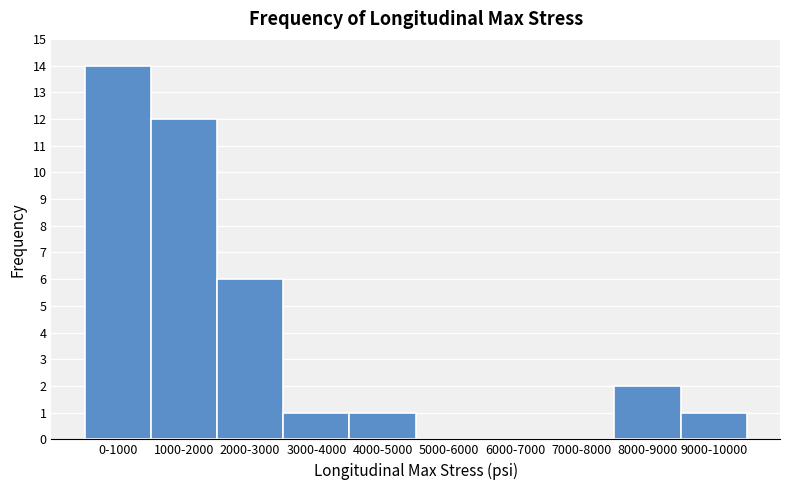

Reading left to right, transcribe all the data shown in this chart.

0-1000=14	1000-2000=12	2000-3000=6	3000-4000=1	4000-5000=1	5000-6000=0	6000-7000=0	7000-8000=0	8000-9000=2	9000-10000=1